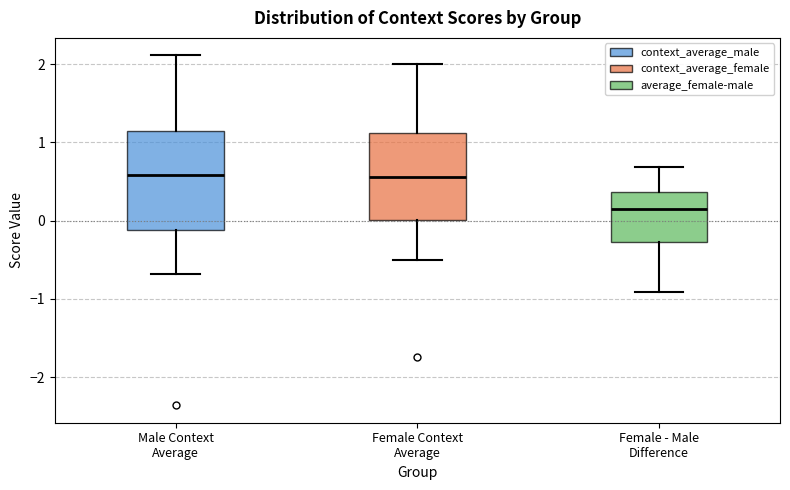

Reading left to right, transcribe this box plot: for each box, give where its median line is, the range the box spans, and where its two whiskers end, as read against the y-axis. The values are not printed on the chart, so give them approximately, as read against the axis.

Male Context Average: median 0.6, box -0.1 to 1.1, whiskers -0.7 to 2.1
Female Context Average: median 0.6, box 0.0 to 1.1, whiskers -0.5 to 2.0
Female - Male Difference: median 0.2, box -0.3 to 0.4, whiskers -0.9 to 0.7